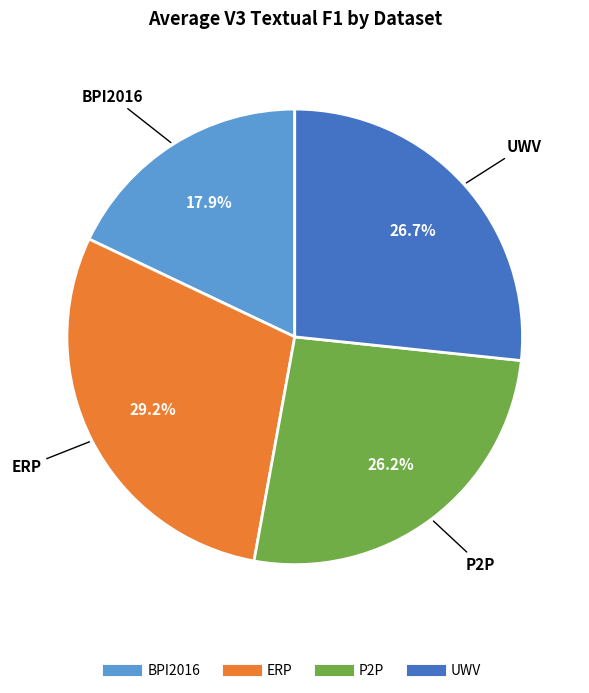

How many slices are in this pie chart?

4